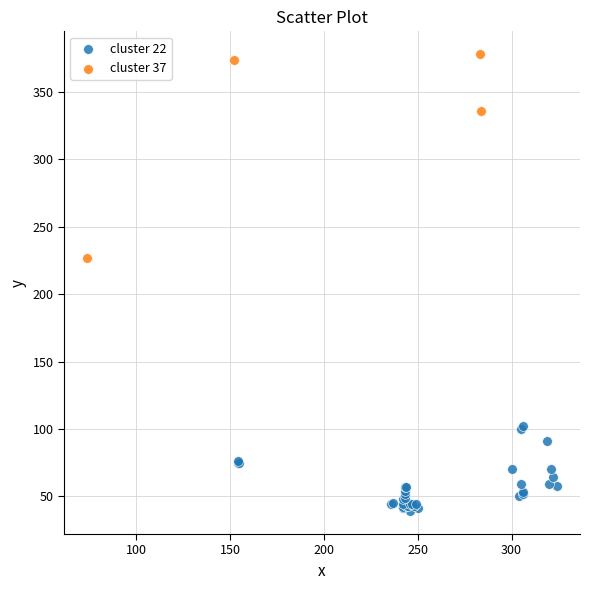

Which series reaches the minimum Y coordinate?

cluster 22